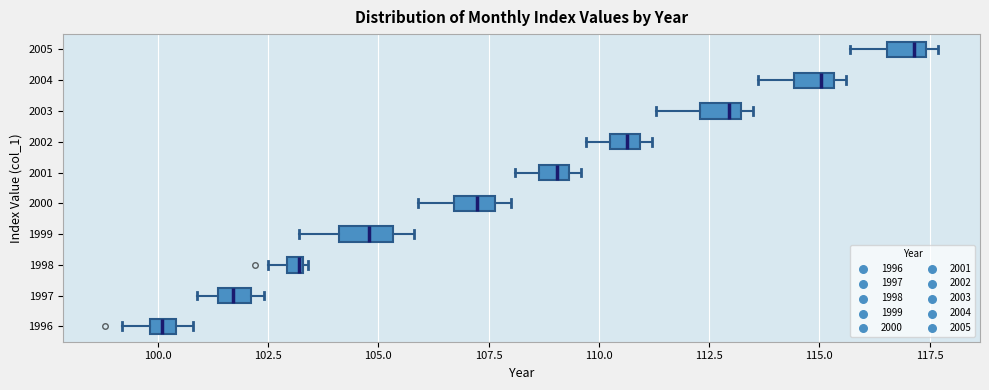

Which box has the furthest to the right median line?

2005